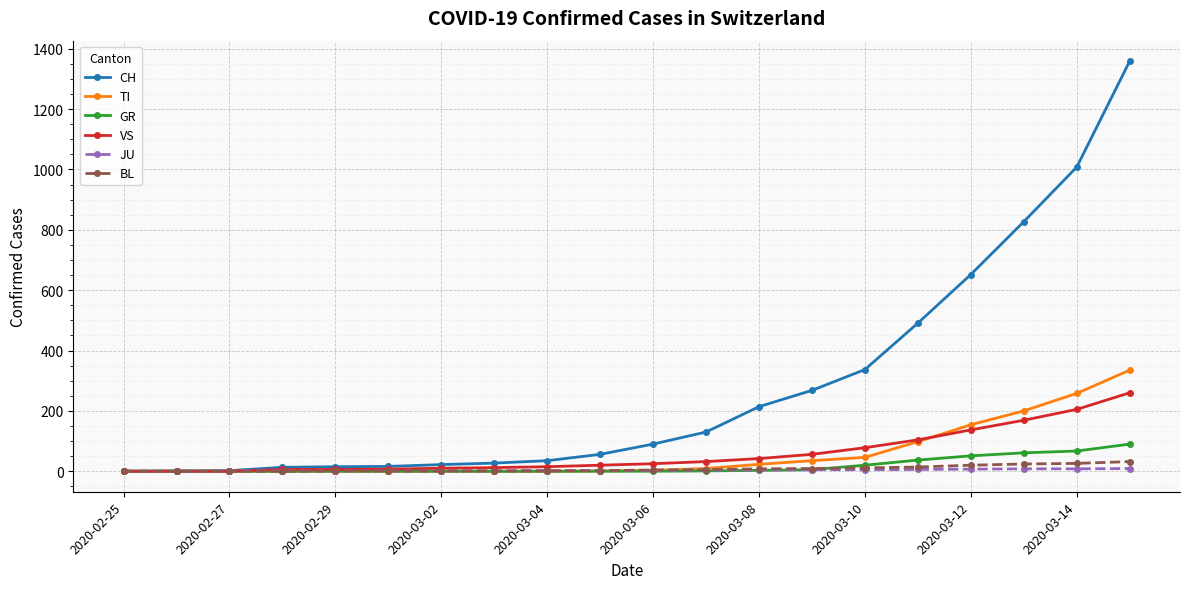

What is the maximum value for BL?

32